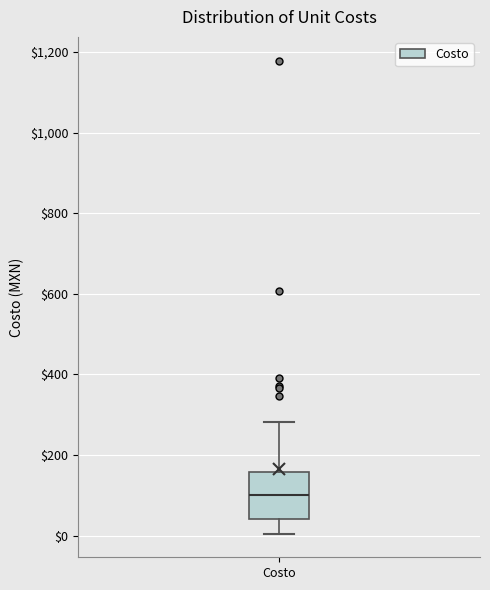

Transcribe this box plot: give where the median line is, the range the box spans, and where the two whiskers end, as read against the y-axis. The values are not printed on the chart, so give them approximately, as read against the axis.

median 100, box 40 to 160, whiskers 0 to 280